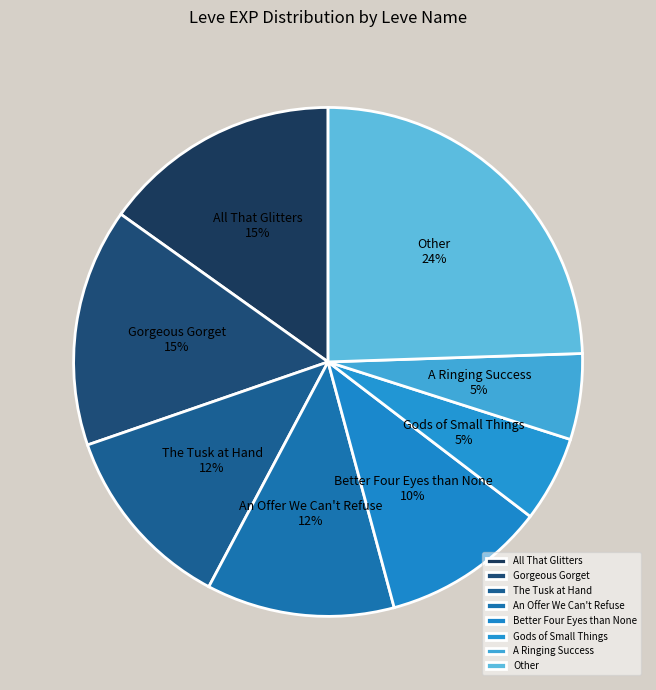

How many slices are in this pie chart?

8